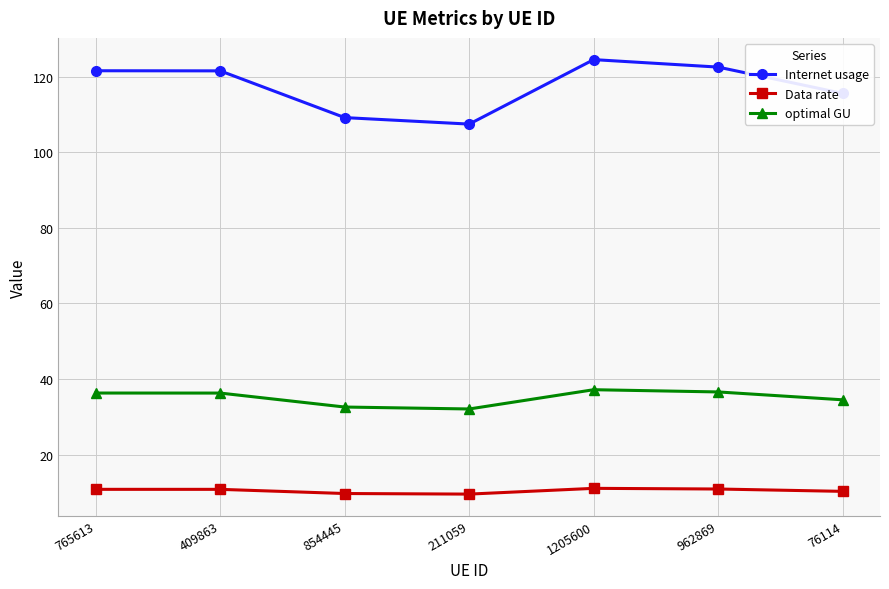

At which label does Internet usage reach its minimum?

211059